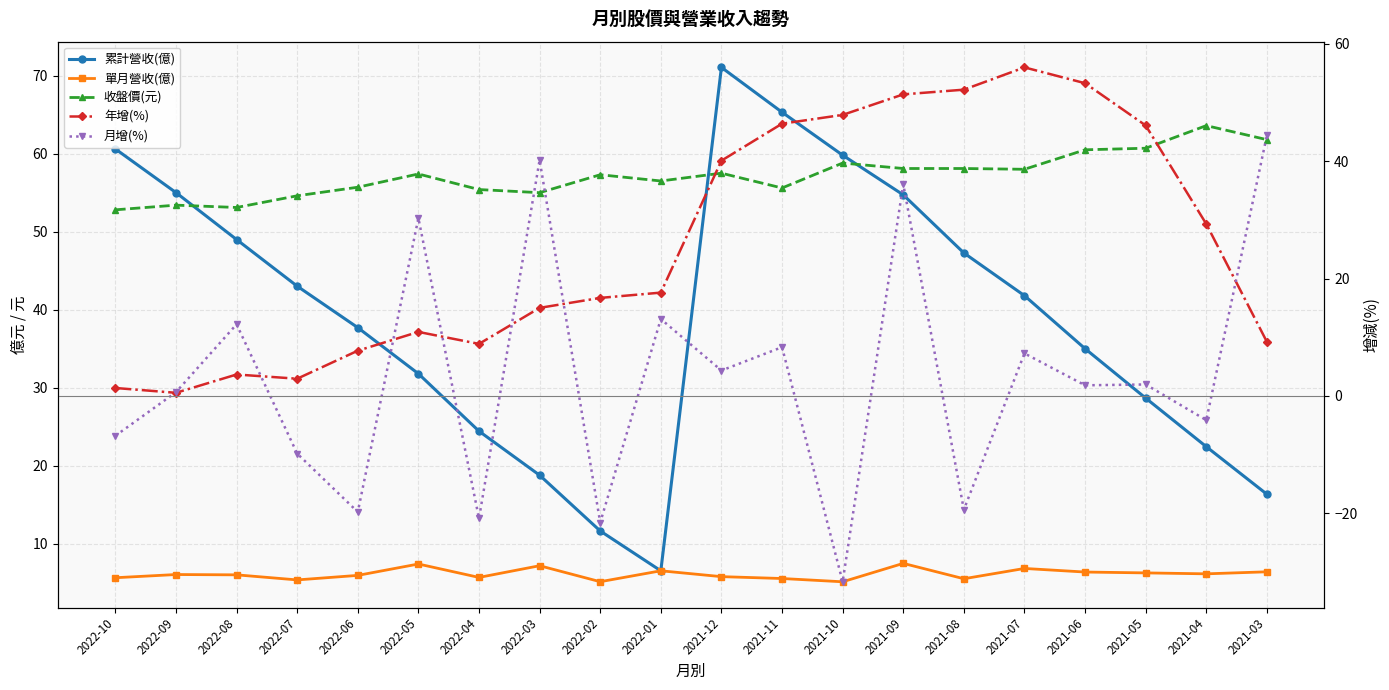

Rank the series by their maximum value, from highest to lowest.

累計營收(億), 收盤價(元), 年增(%), 月增(%), 單月營收(億)